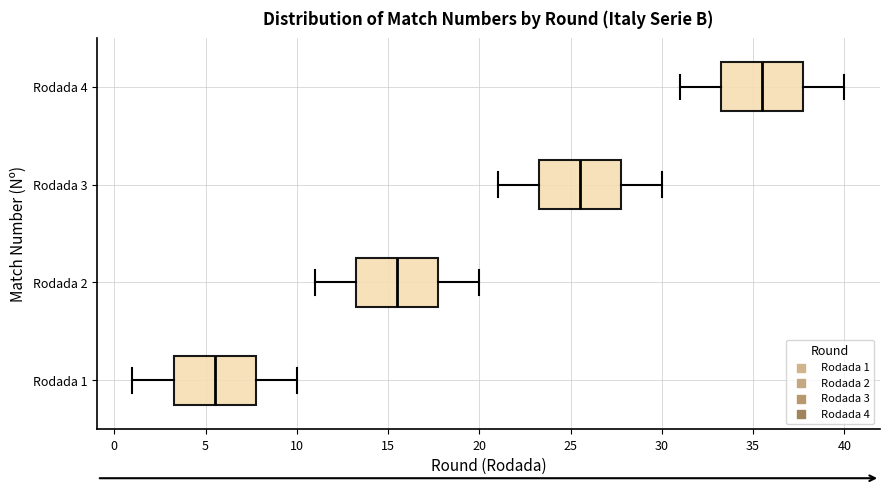

Reading bottom to top, transcribe this box plot: for each box, give where its median line is, the range the box spans, and where its two whiskers end, as read against the x-axis. The values are not printed on the chart, so give them approximately, as read against the axis.

Rodada 1: median 5.5, box 3.5 to 8.0, whiskers 1.0 to 10.0
Rodada 2: median 15.5, box 13.5 to 18.0, whiskers 11.0 to 20.0
Rodada 3: median 25.5, box 23.5 to 28.0, whiskers 21.0 to 30.0
Rodada 4: median 35.5, box 33.5 to 38.0, whiskers 31.0 to 40.0